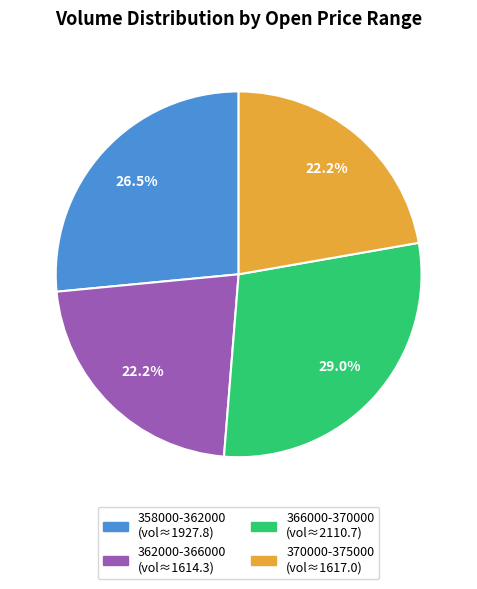

Is there a majority slice in this chart?

No